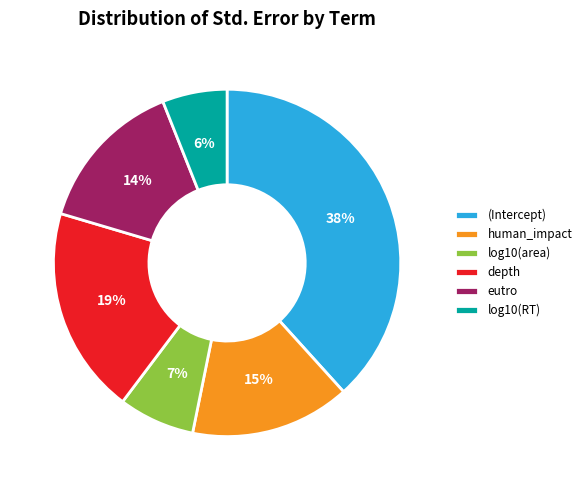

How many slices are in this pie chart?

6